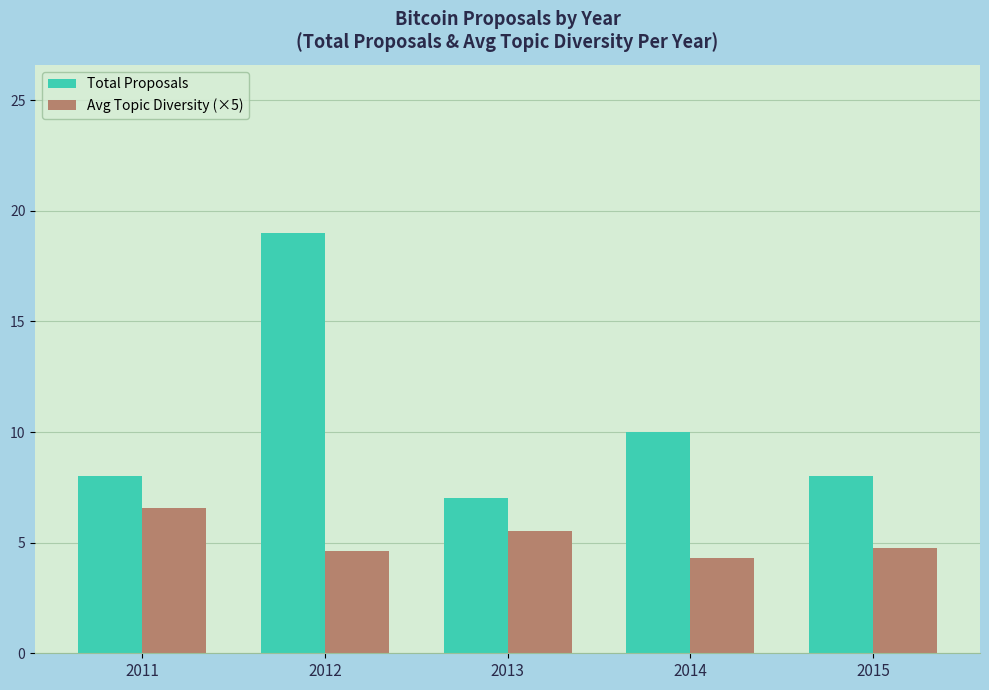

How many groups of bars are there?

5